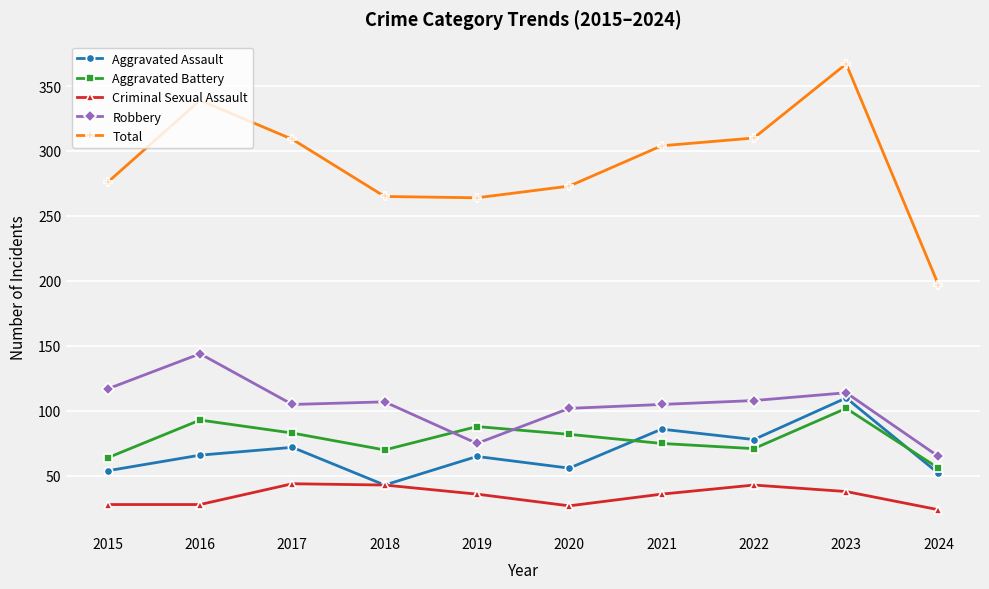

Is it true that Criminal Sexual Assault equals 25 at 2022?

False